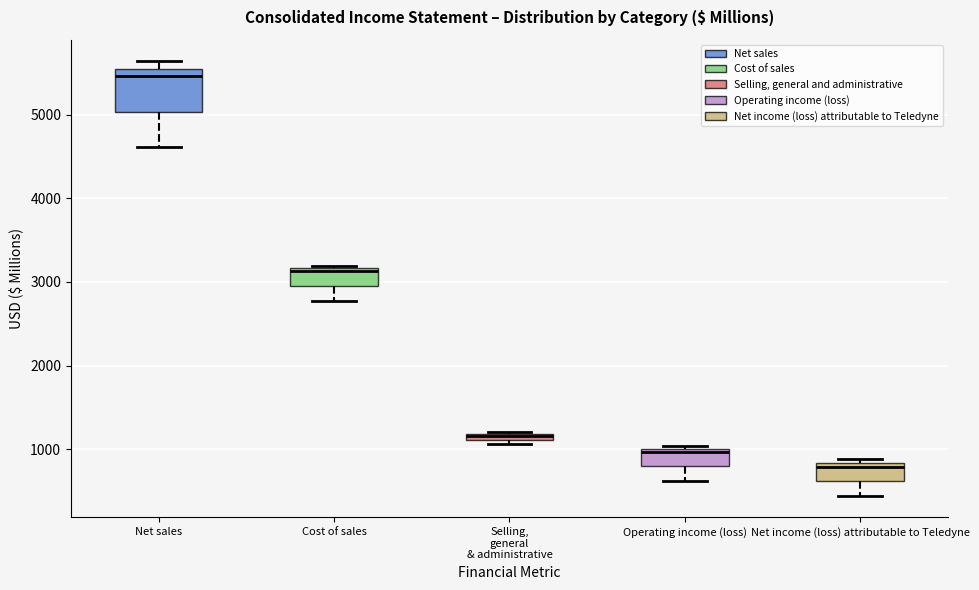

Comparing the boxes themselves (not the whiskers), which one is the tallest?

Net sales